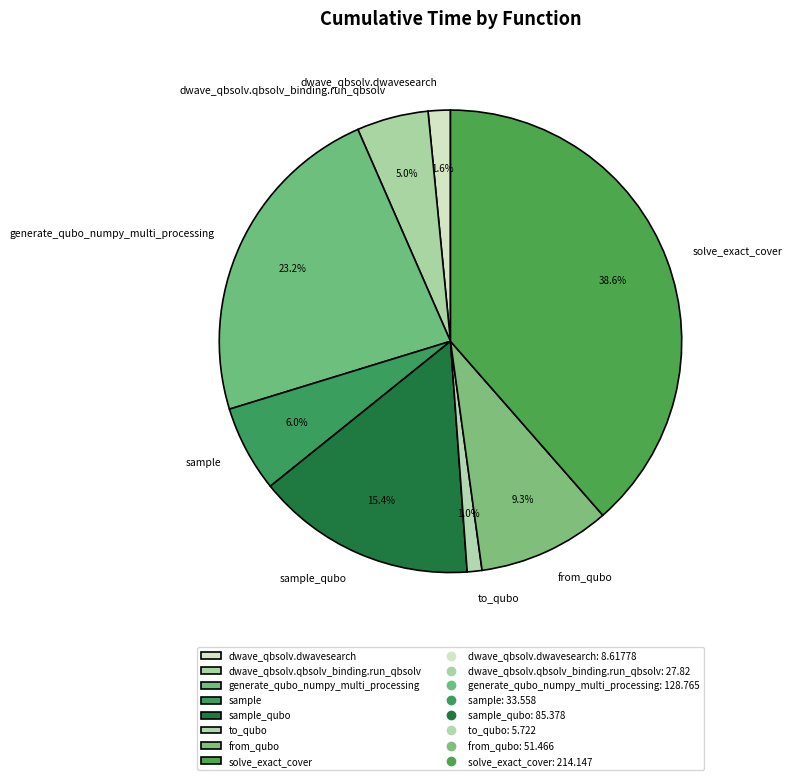

To the nearest percent, what portion does solve_exact_cover represent?

39%